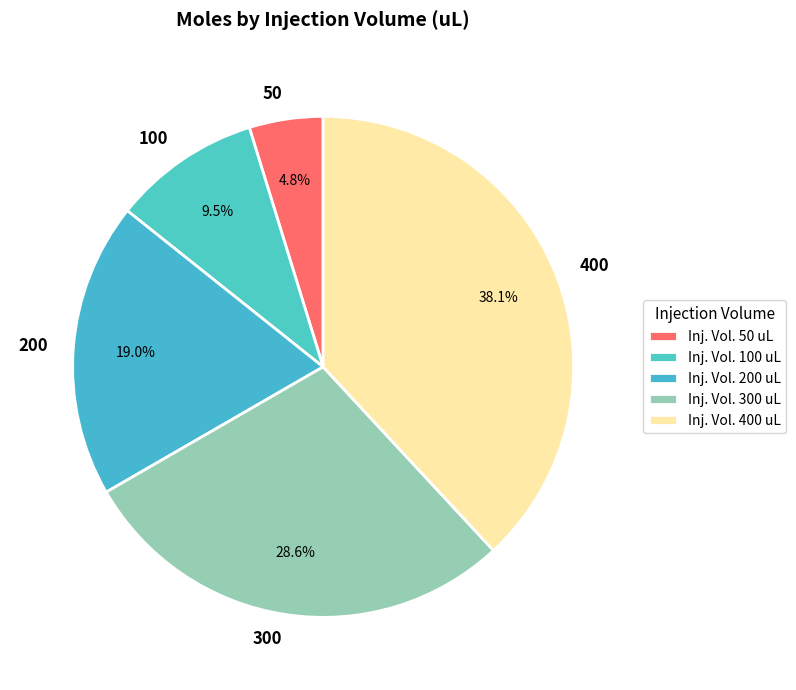

To the nearest percent, what is the difference between the 100 and 200 slice percentages?

10%